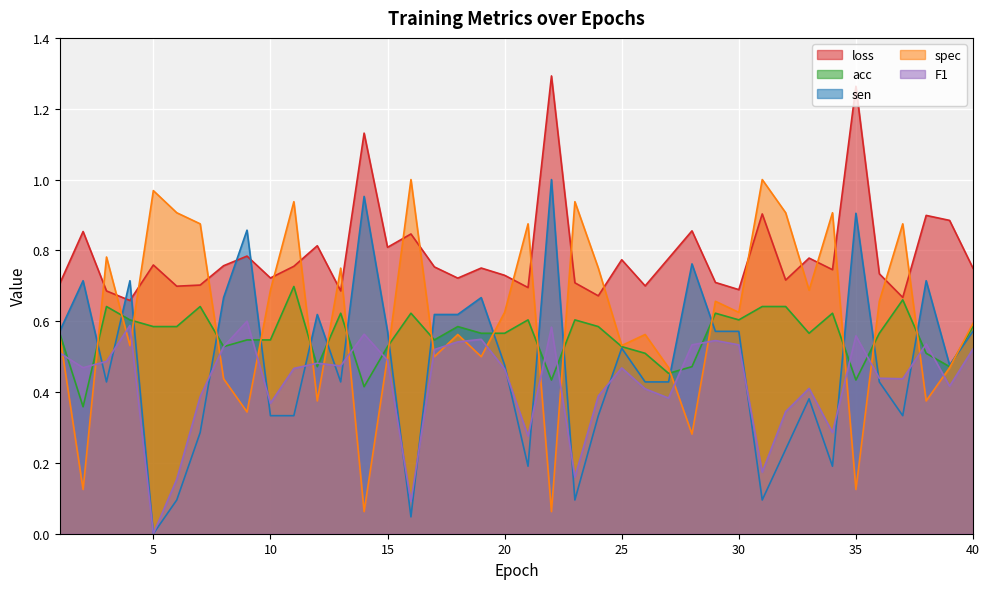

True or false: acc has more than 1 points higher than both neighbors.

True